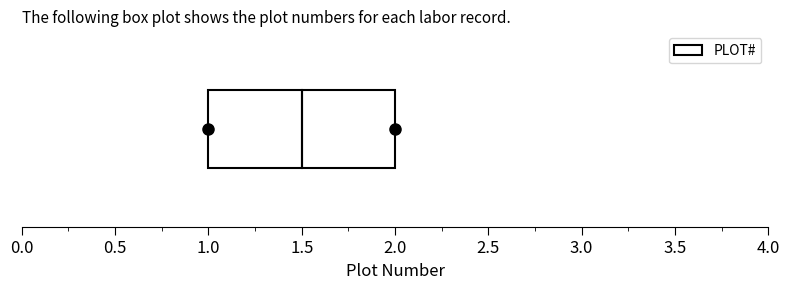

Where does the median line of the box sit on the x-axis? The values are not printed on the chart, so give them approximately, as read against the axis.

1.5